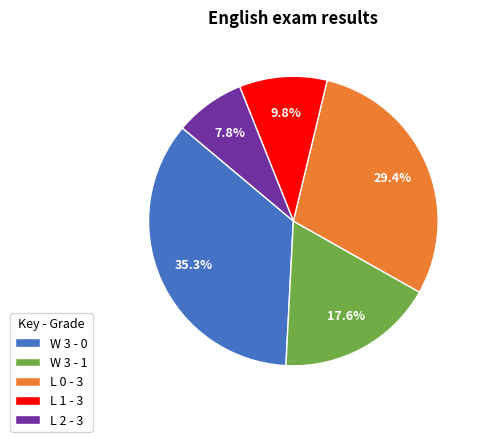

True or false: L 0 - 3 accounts for 29% of the total.

True